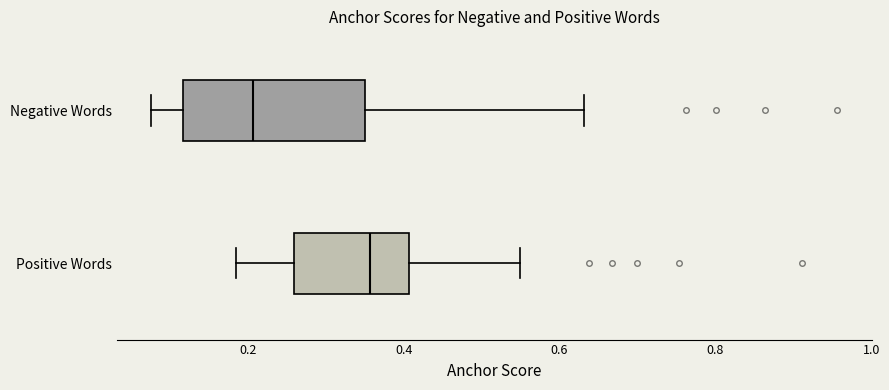

Which box is the widest, from its left edge to its right edge?

Negative Words